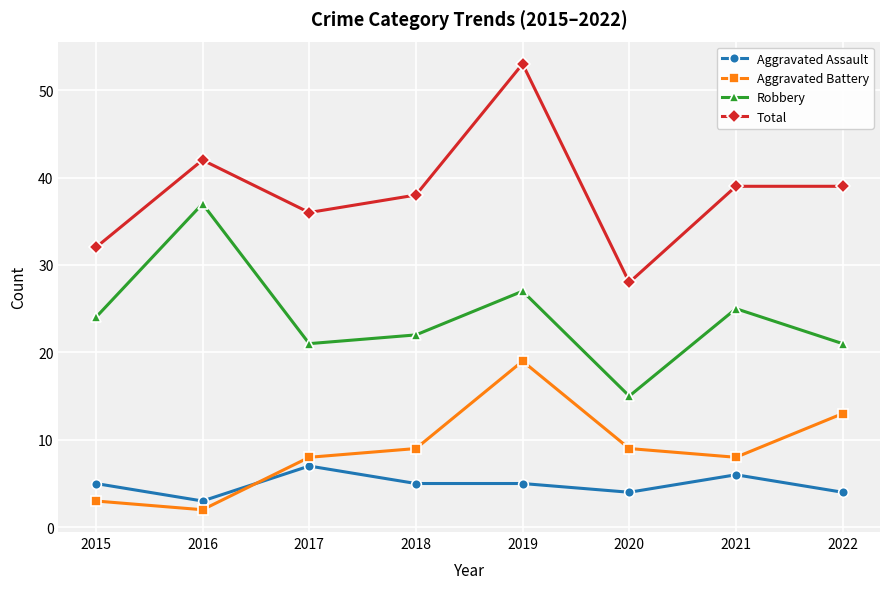

Reading left to right, transcribe all the data shown in this chart.

Aggravated Assault: 5	3	7	5	5	4	6	4
Aggravated Battery: 3	2	8	9	19	9	8	13
Robbery: 24	37	21	22	27	15	25	21
Total: 32	42	36	38	53	28	39	39